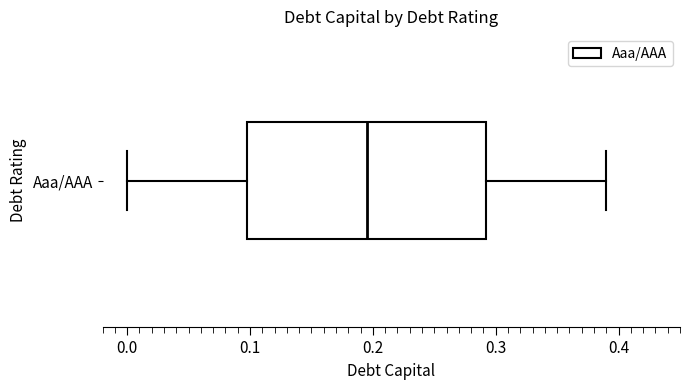

Transcribe this box plot: give where the median line is, the range the box spans, and where the two whiskers end, as read against the x-axis. The values are not printed on the chart, so give them approximately, as read against the axis.

median 0.20, box 0.10 to 0.29, whiskers 0.00 to 0.39